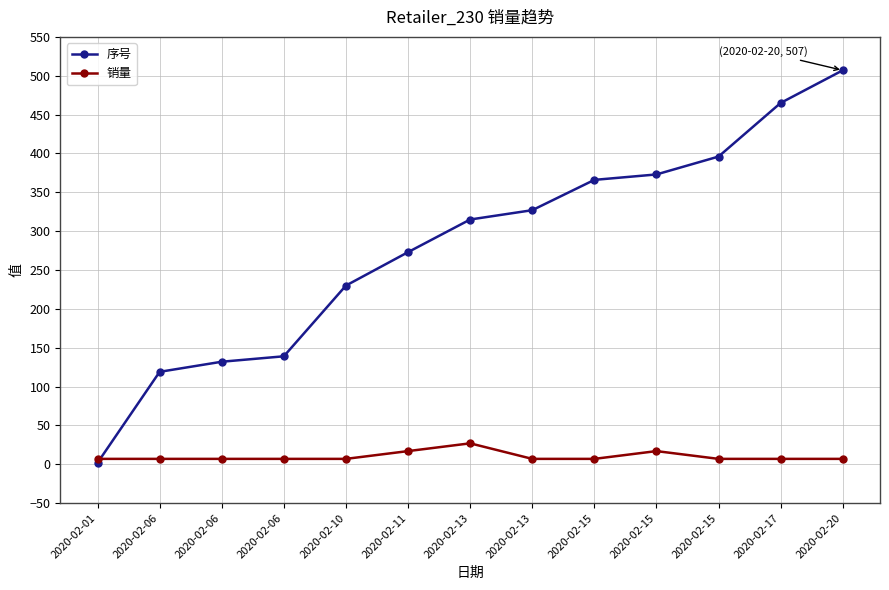

What is the difference between the highest and lowest values at 2020-02-06?

112